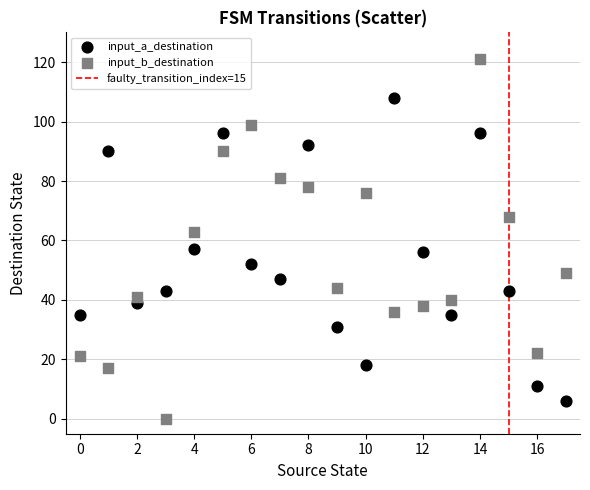

Across all data points, what is the range of Y values (max minus min)?

121